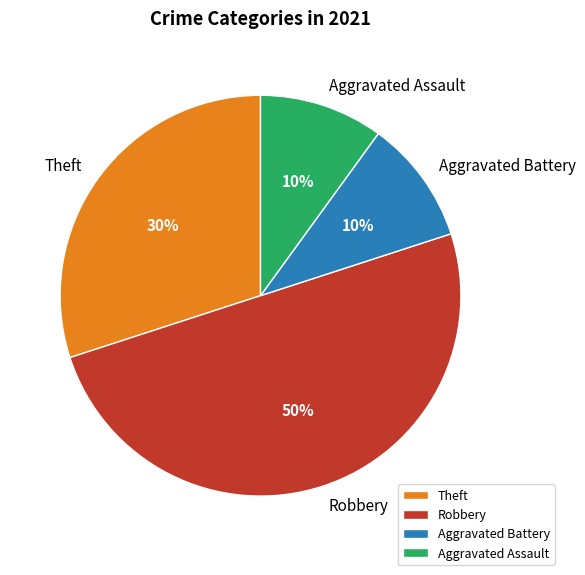

To the nearest percent, what portion does Theft represent?

30%